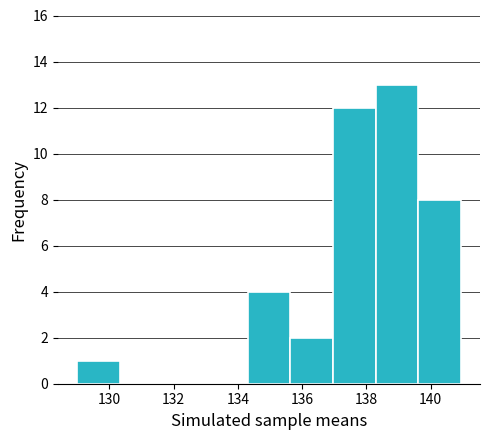

What is the height of the bar covering 129.0 to 130.4 on the x-axis? Neither the bar edges nor the heights are printed on the chart, so give them approximately, as read against the axes.

1